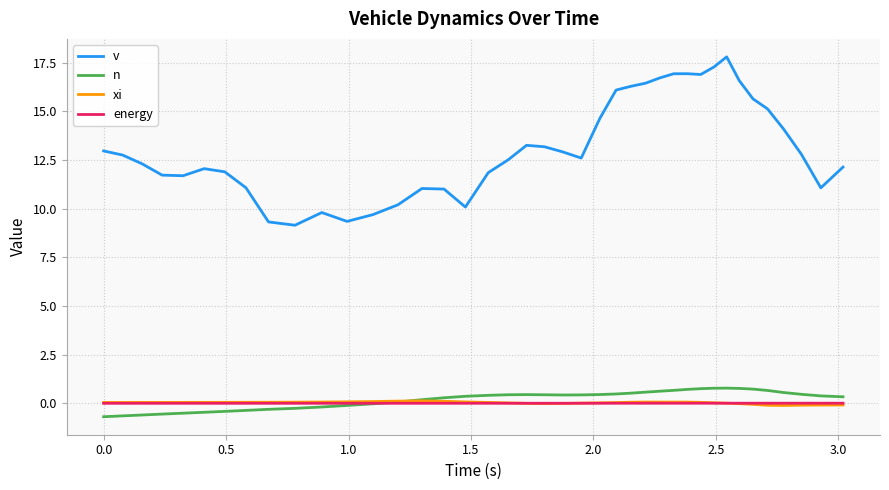

What are all the series names shown in the legend?

v, n, xi, energy